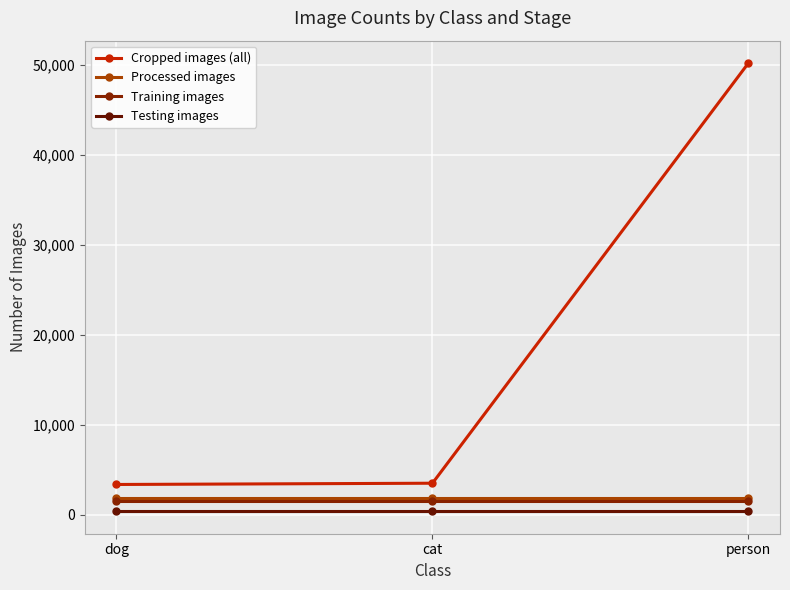

Reading left to right, list all the values displayed in this chart.

Cropped images (all): dog=3357	cat=3497	person=50234
Processed images: dog=1864	cat=1864	person=1864
Training images: dog=1492	cat=1492	person=1492
Testing images: dog=372	cat=372	person=372